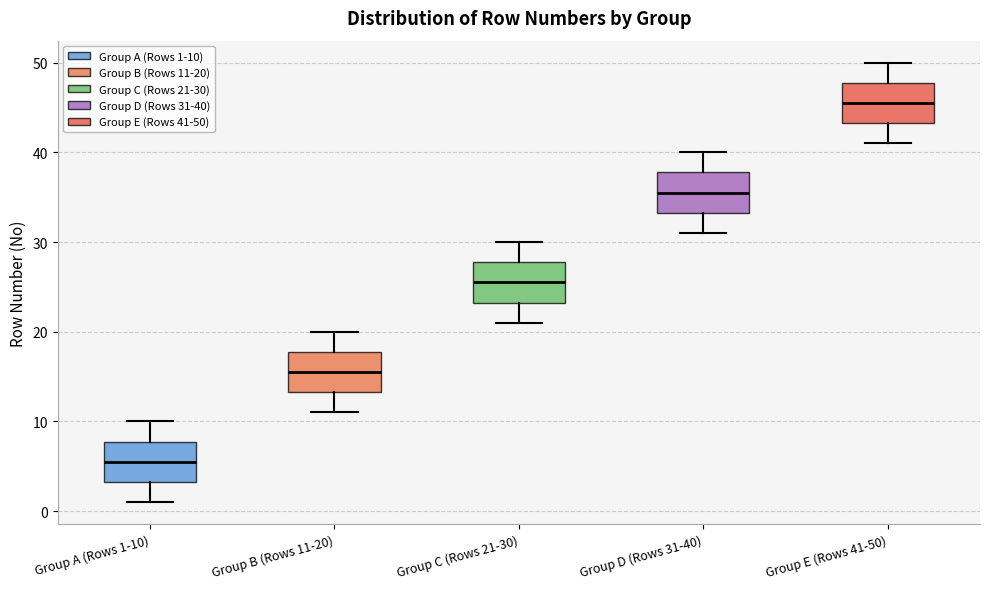

Reading left to right, transcribe this box plot: for each box, give where its median line is, the range the box spans, and where its two whiskers end, as read against the y-axis. The values are not printed on the chart, so give them approximately, as read against the axis.

Group A (Rows 1-10): median 6, box 3 to 8, whiskers 1 to 10
Group B (Rows 11-20): median 16, box 13 to 18, whiskers 11 to 20
Group C (Rows 21-30): median 26, box 23 to 28, whiskers 21 to 30
Group D (Rows 31-40): median 36, box 33 to 38, whiskers 31 to 40
Group E (Rows 41-50): median 46, box 43 to 48, whiskers 41 to 50